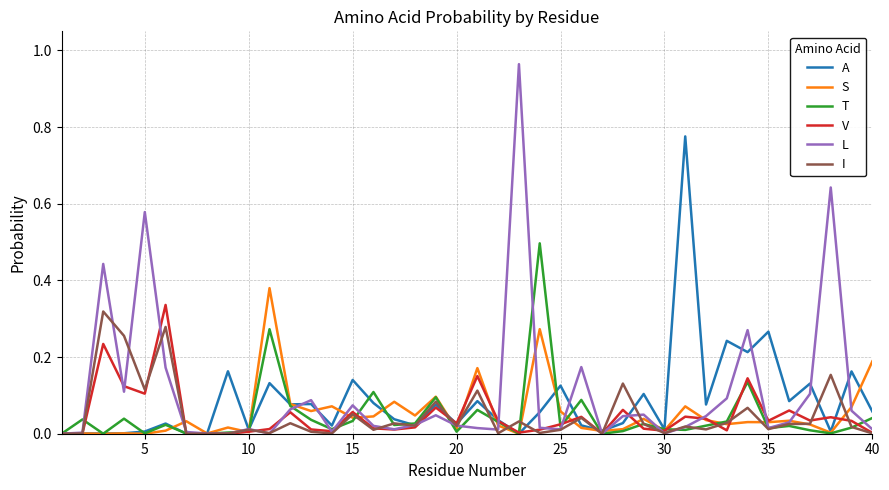

Which series has the largest total across all categories?

L